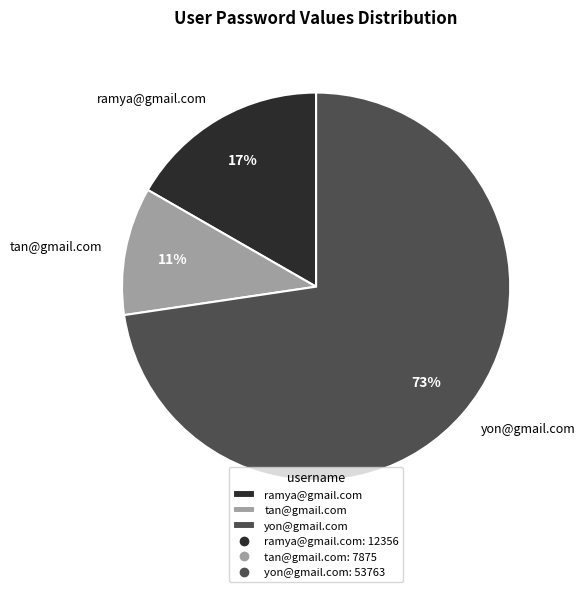

What is the majority slice?

yon@gmail.com